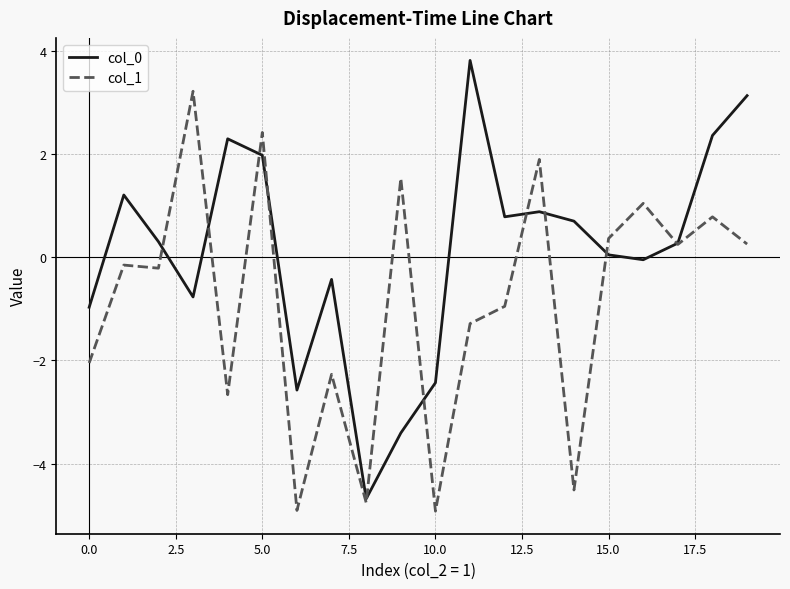

What is the maximum value for col_1?

3.2